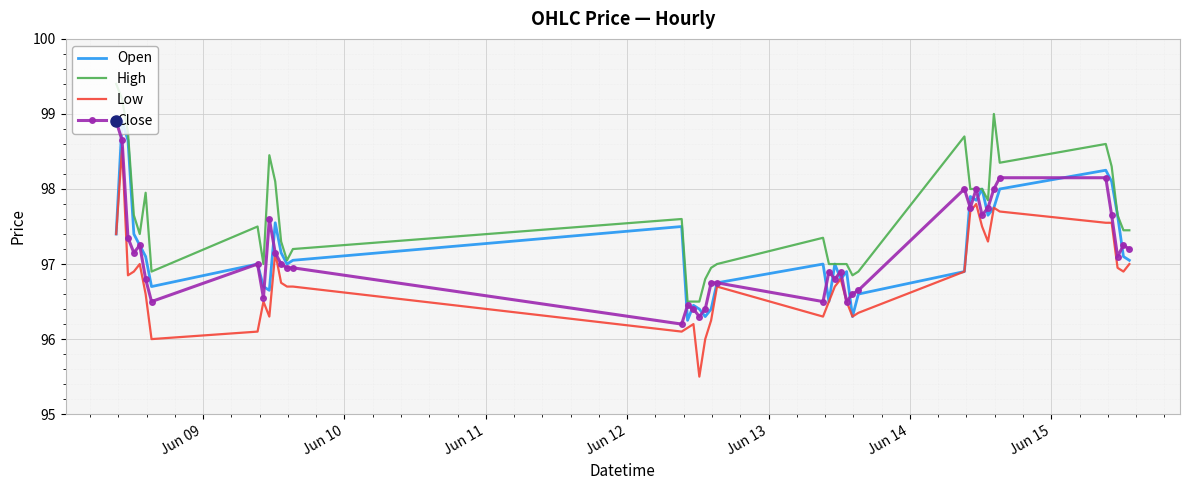

What is the minimum value shown in the chart?

95.5